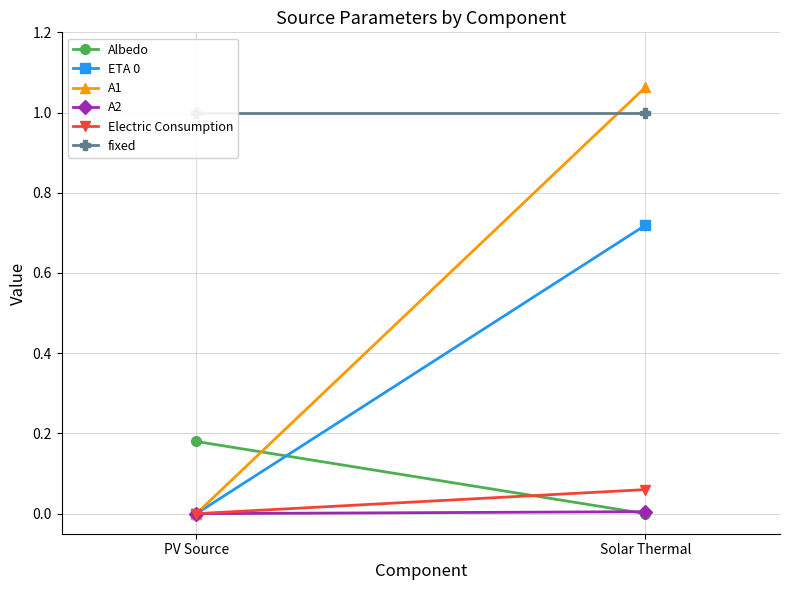

What is the label of the 1st point from the right?

Solar Thermal